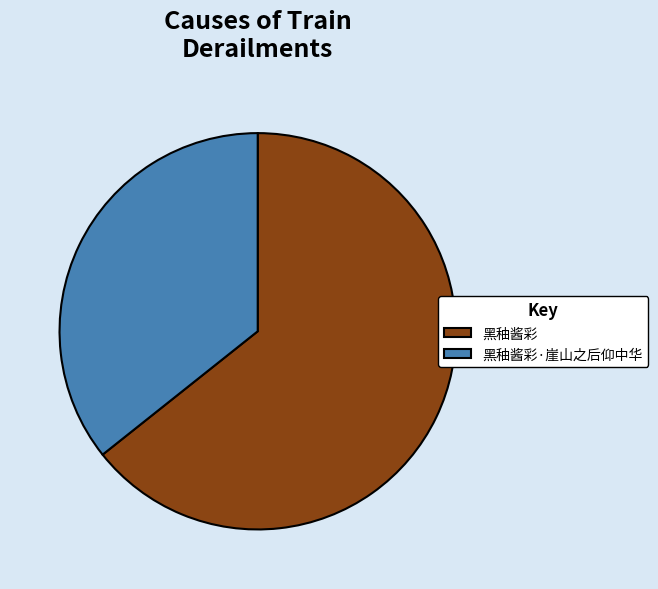

What is the ratio of the value at 黑秞酱彩 to the value at 黑秞酱彩·崖山之后仰中华?

1.8